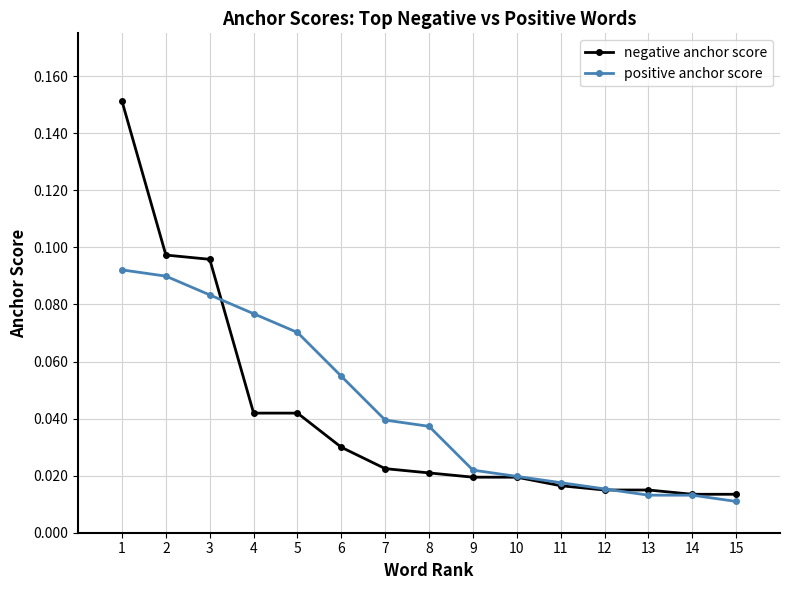

Rank the series by their maximum value, from highest to lowest.

negative anchor score, positive anchor score